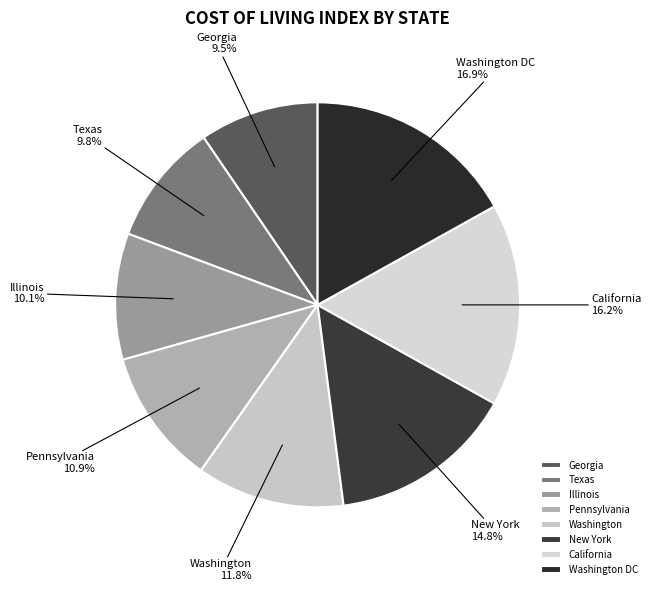

How many segments does this pie chart have?

8